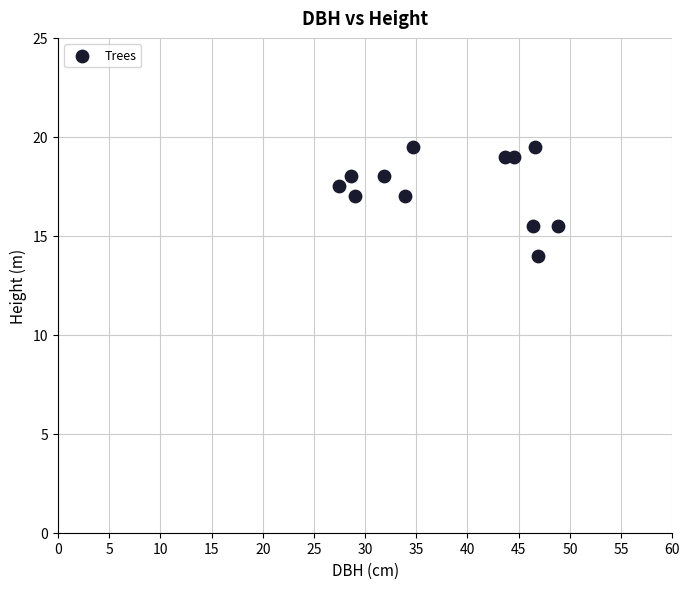

What is the average X value?

38.5